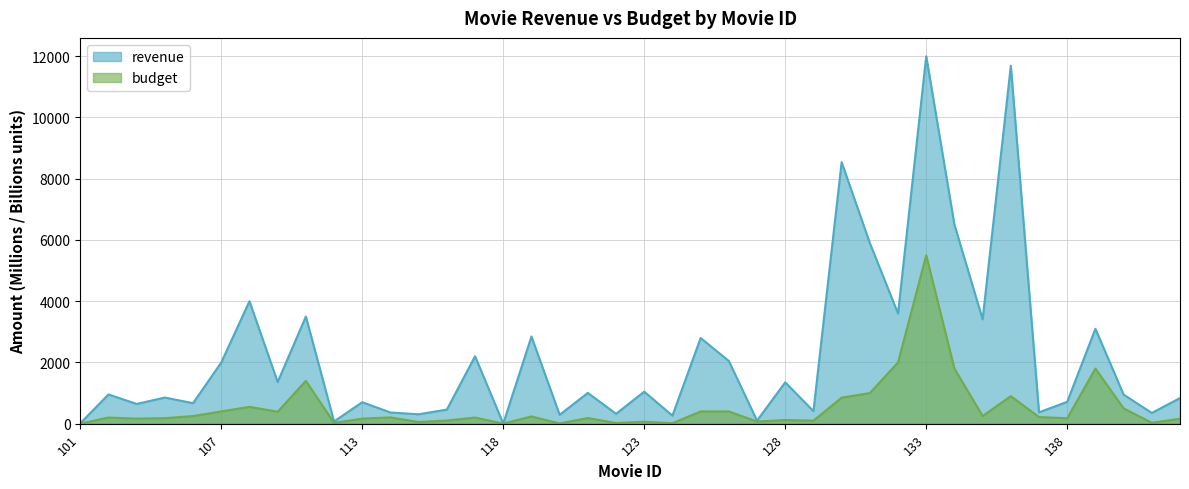

What is the spread (max minus min) of values at 107?

1600.0